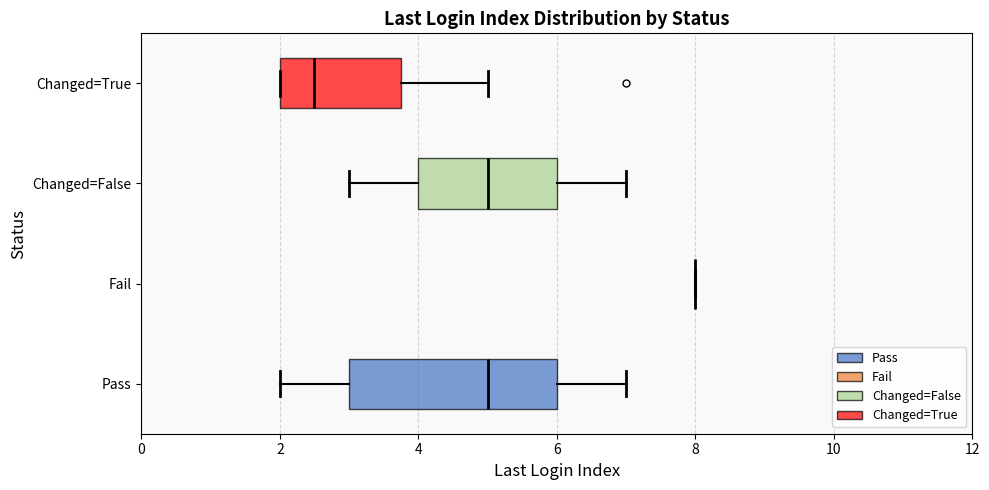

Which box is the widest, from its left edge to its right edge?

Pass